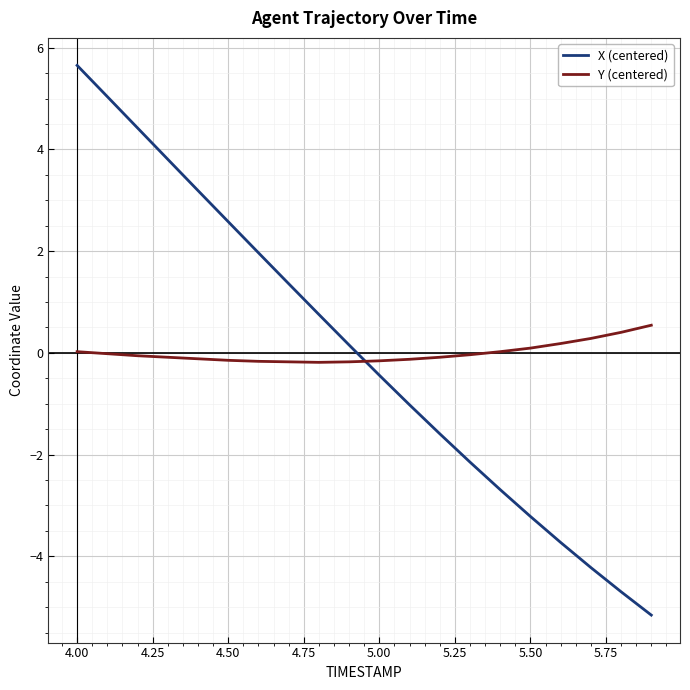

List the series in order of their peak value, lowest first.

Y (centered), X (centered)